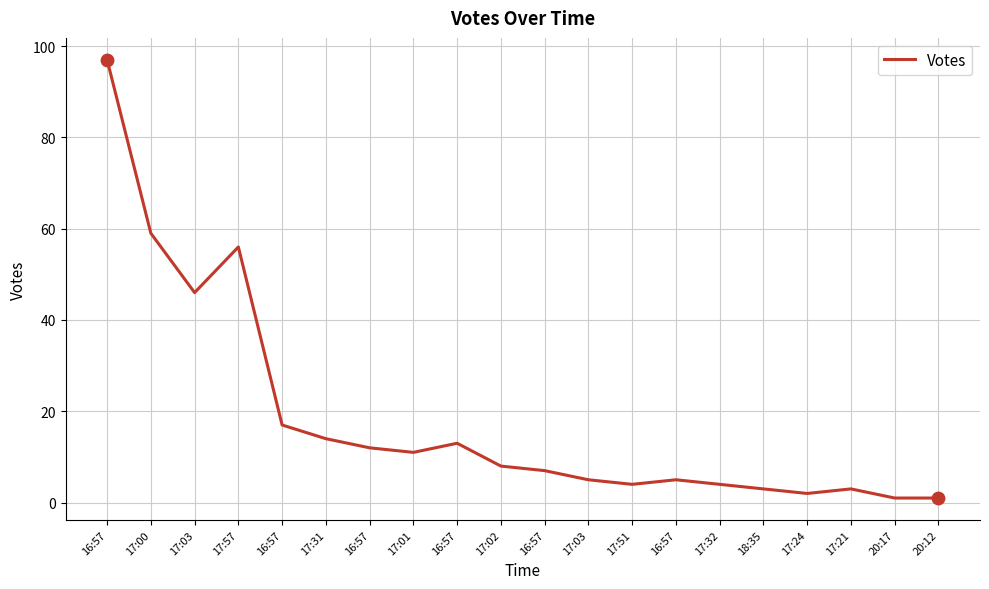

Is this an area chart (filled region under the line)?

No